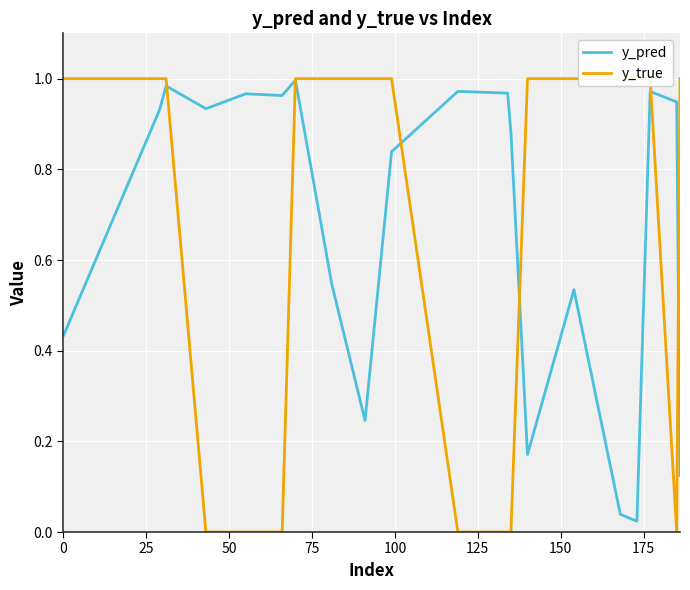

How many data points does each series have?

20